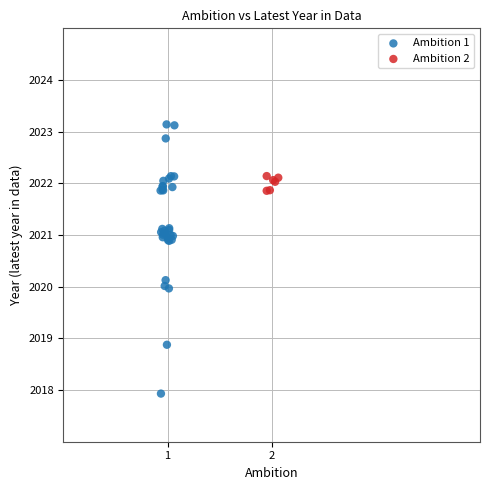

Which series contains the lowest Y value?

Ambition 1